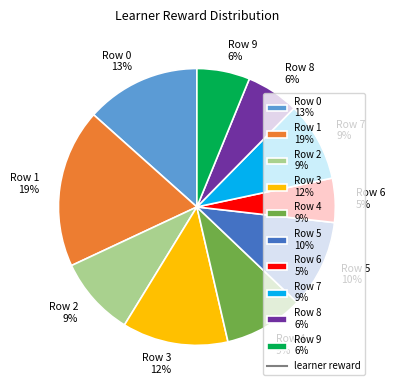

How many segments does this pie chart have?

10